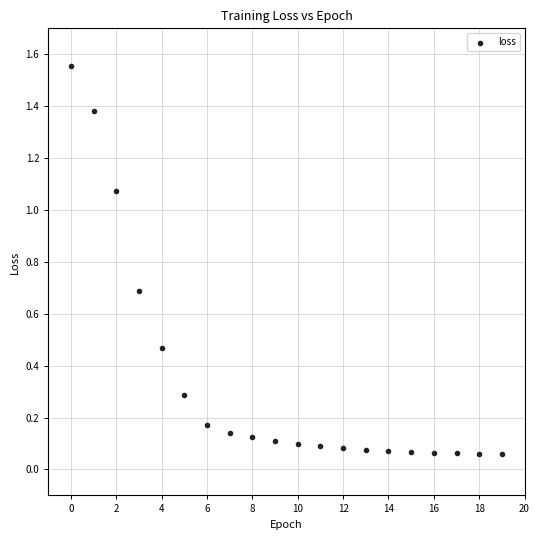

What is the range of Y values (max minus min)?

1.5